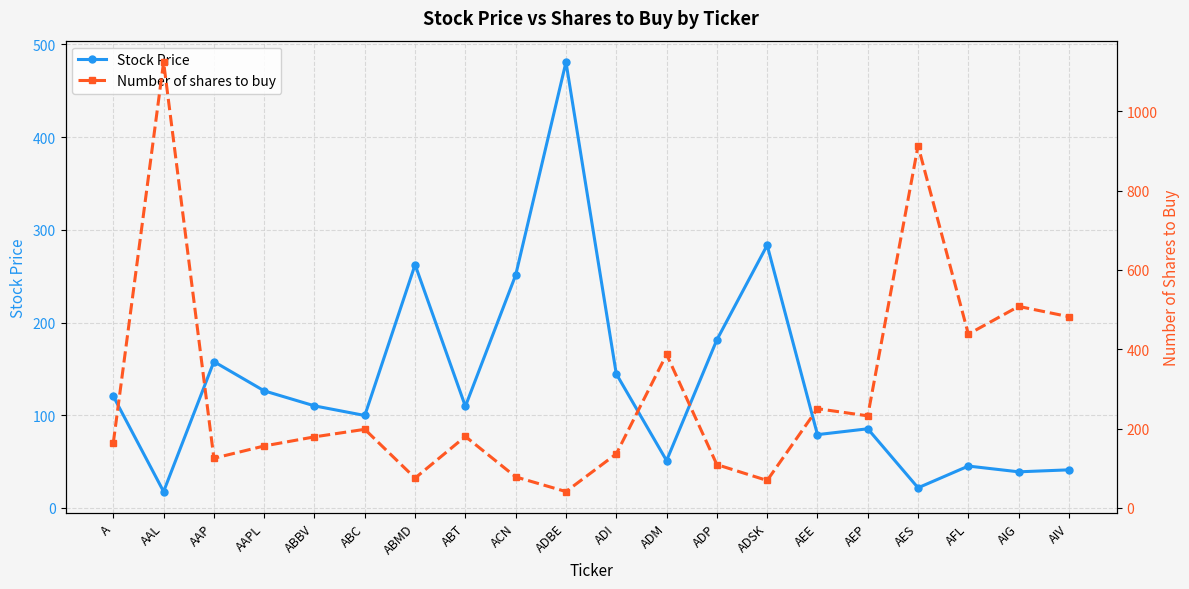

How many data points in Number of shares to buy are less than 180?

10